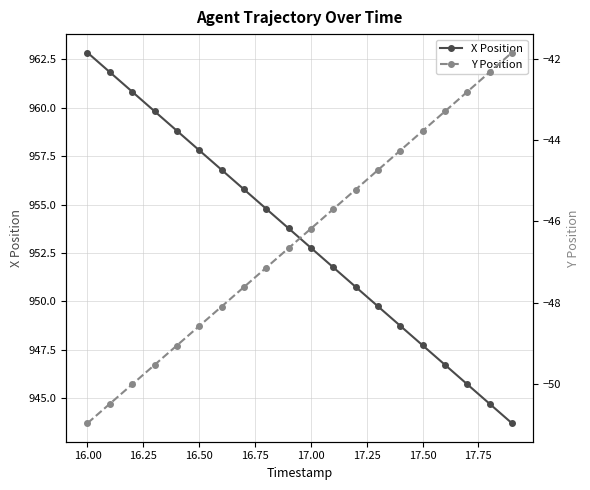

How many categories are shown in the chart?

20